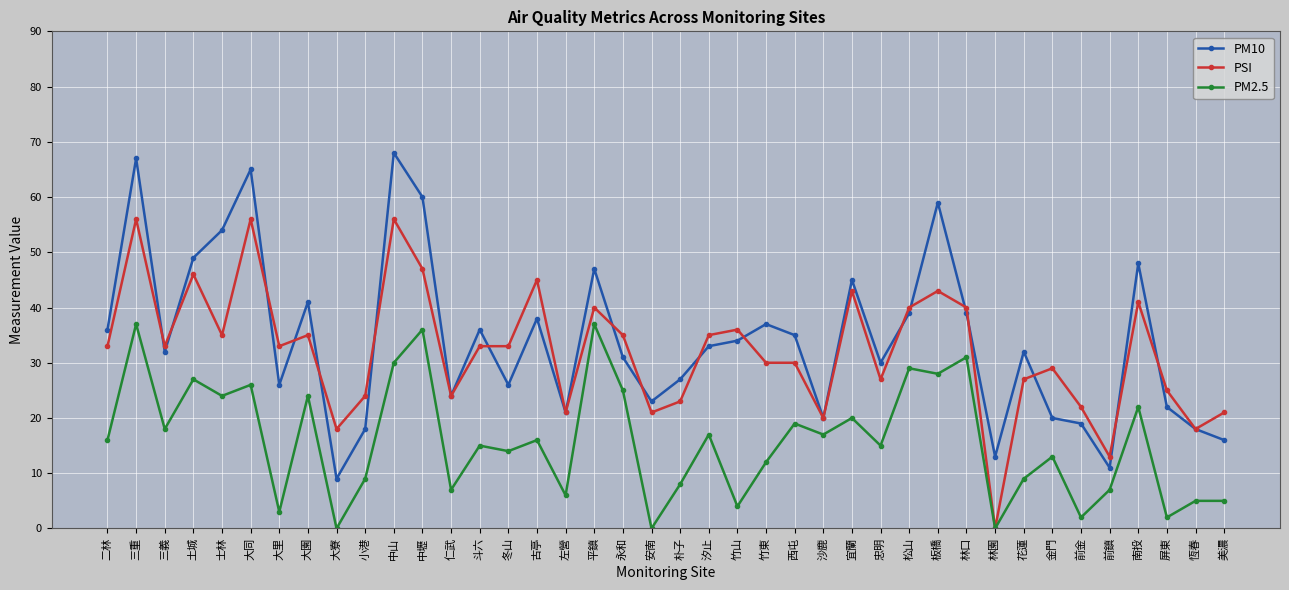

Which series has the widest spread of values?

PM10